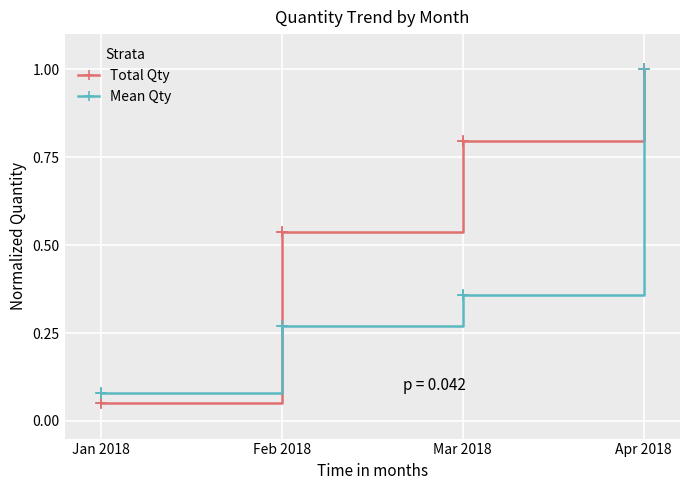

Does the chart have visible grid lines?

Yes